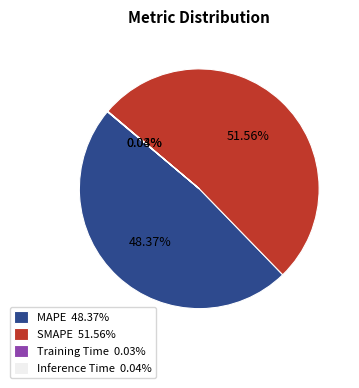

Does any single category account for the majority?

Yes